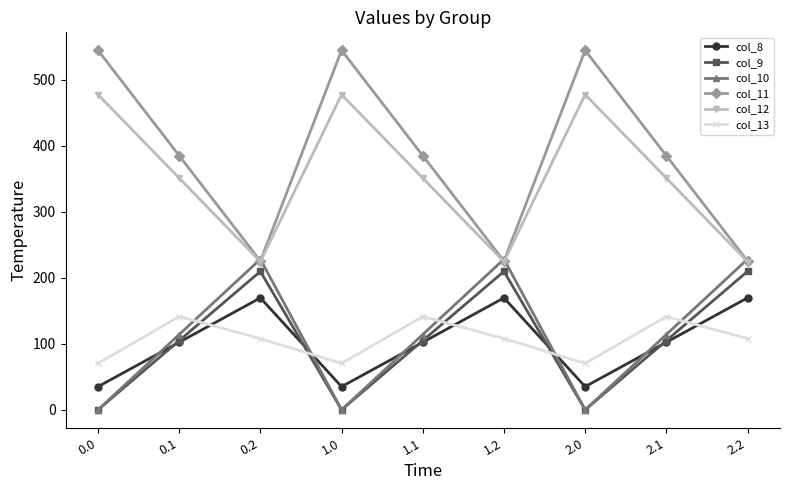

Reading left to right, transcribe all the data shown in this chart.

col_8: 0.0=35.0	0.1=102.3	0.2=169.5	1.0=35.0	1.1=102.3	1.2=169.5	2.0=35.0	2.1=102.3	2.2=169.5
col_9: 0.0=0.0	0.1=104.8	0.2=209.6	1.0=0.0	1.1=104.8	1.2=209.6	2.0=0.0	2.1=104.8	2.2=209.6
col_10: 0.0=0.0	0.1=114.0	0.2=228.0	1.0=0.0	1.1=114.0	1.2=228.0	2.0=0.0	2.1=114.0	2.2=228.0
col_11: 0.0=544.3	0.1=384.7	0.2=225.2	1.0=544.3	1.1=384.7	1.2=225.2	2.0=544.3	2.1=384.7	2.2=225.2
col_12: 0.0=477.2	0.1=350.8	0.2=224.3	1.0=477.2	1.1=350.8	1.2=224.3	2.0=477.2	2.1=350.8	2.2=224.3
col_13: 0.0=70.2	0.1=141.2	0.2=107.8	1.0=70.2	1.1=141.2	1.2=107.8	2.0=70.2	2.1=141.2	2.2=107.8